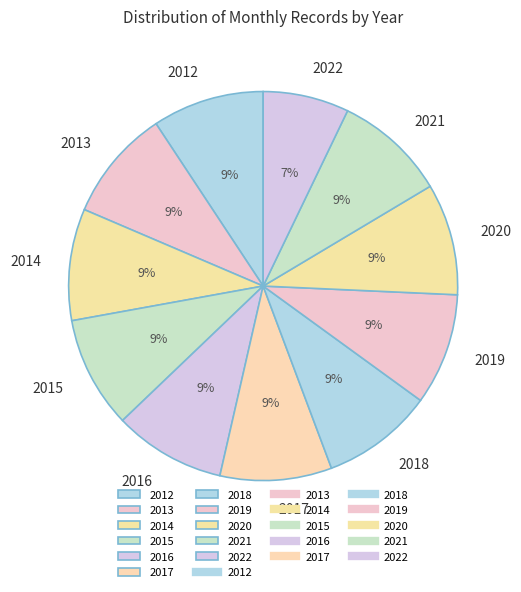

Is there a majority slice in this chart?

No